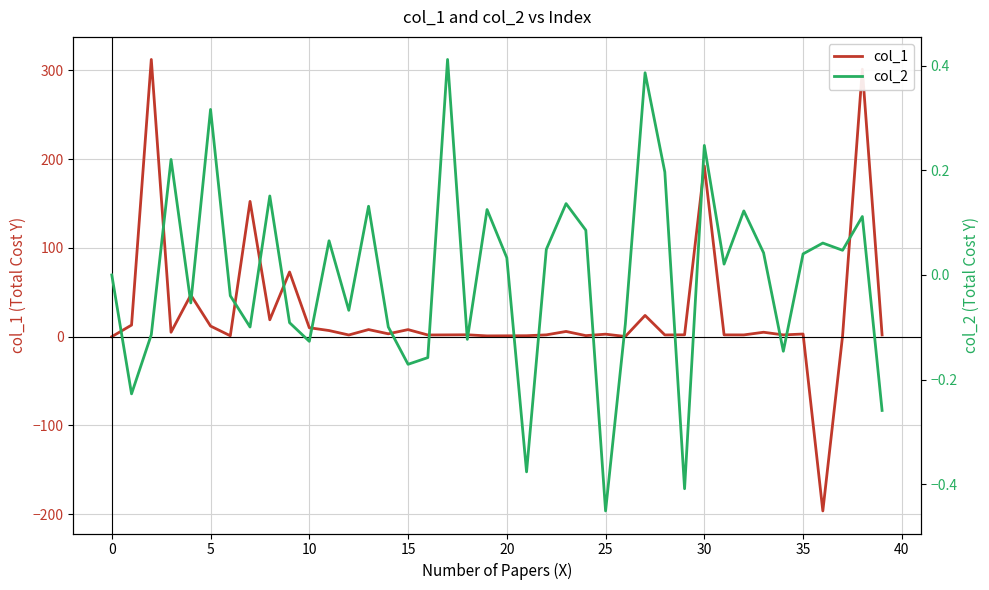

In col_1, how many points are higher than both neighbors (excluding endpoints)?

14